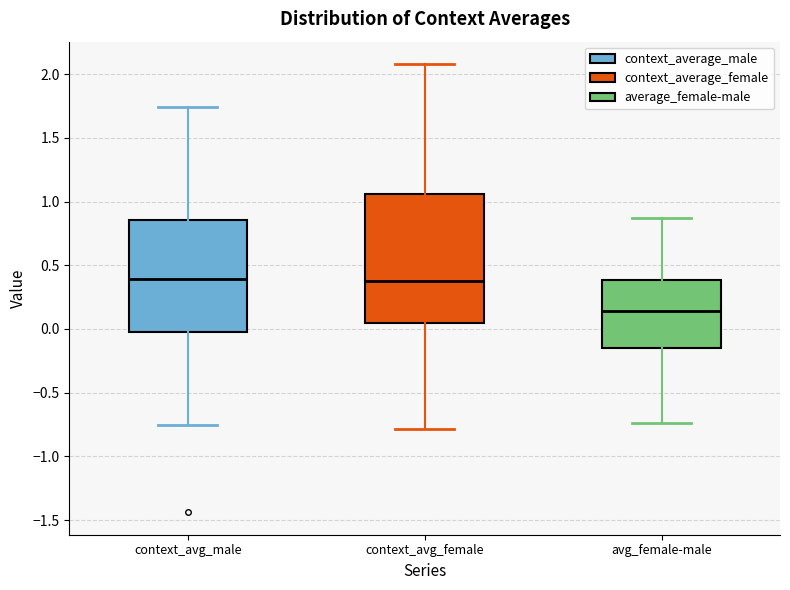

Reading left to right, transcribe this box plot: for each box, give where its median line is, the range the box spans, and where its two whiskers end, as read against the y-axis. The values are not printed on the chart, so give them approximately, as read against the axis.

context_avg_male: median 0.40, box 0.00 to 0.85, whiskers -0.75 to 1.75
context_avg_female: median 0.35, box 0.05 to 1.05, whiskers -0.80 to 2.10
avg_female-male: median 0.15, box -0.15 to 0.40, whiskers -0.75 to 0.85